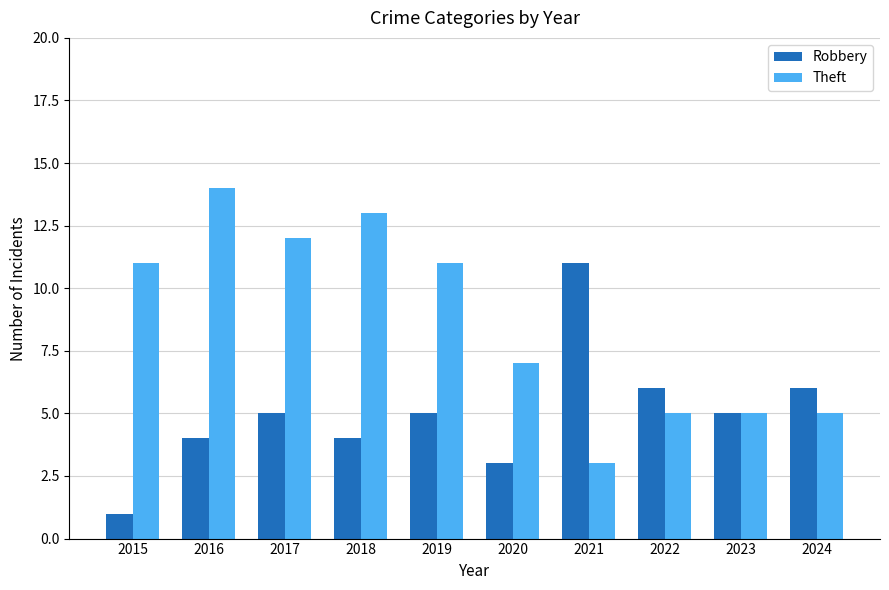

Read the Robbery value at 2018, to the nearest 5.

5